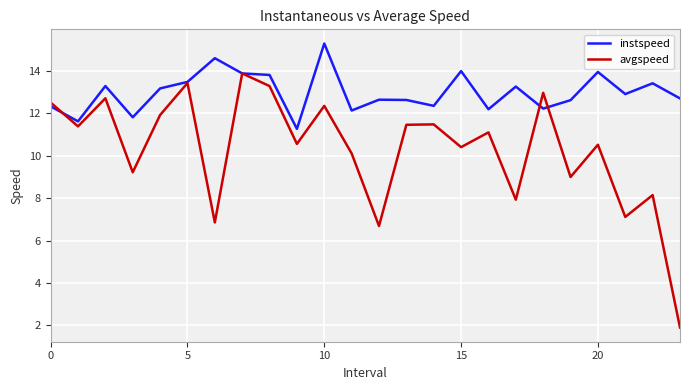

How many lines are shown in the chart?

2